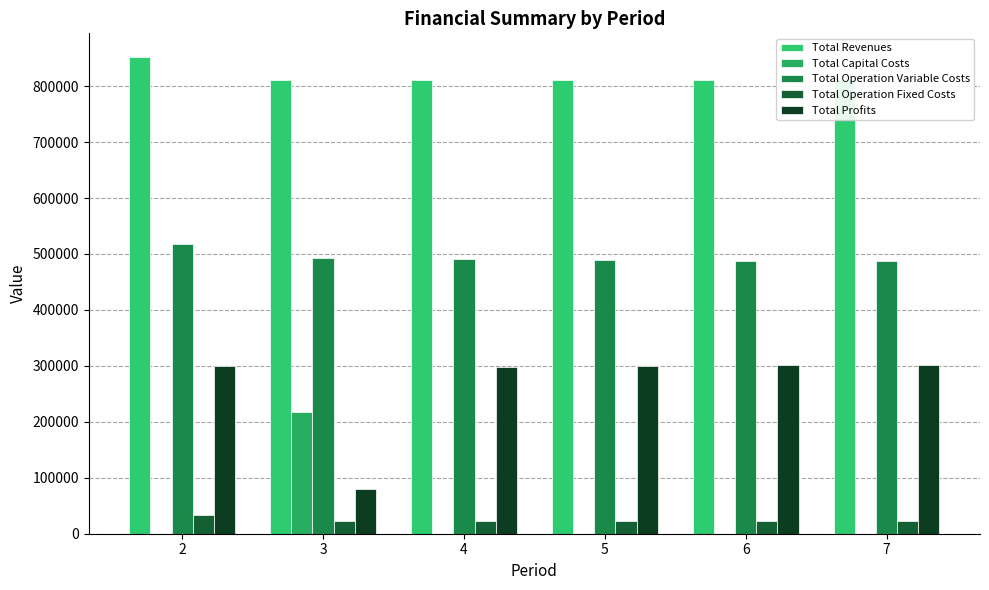

What is the value of the Total Revenues bar at the 4th from the left?

811690.0